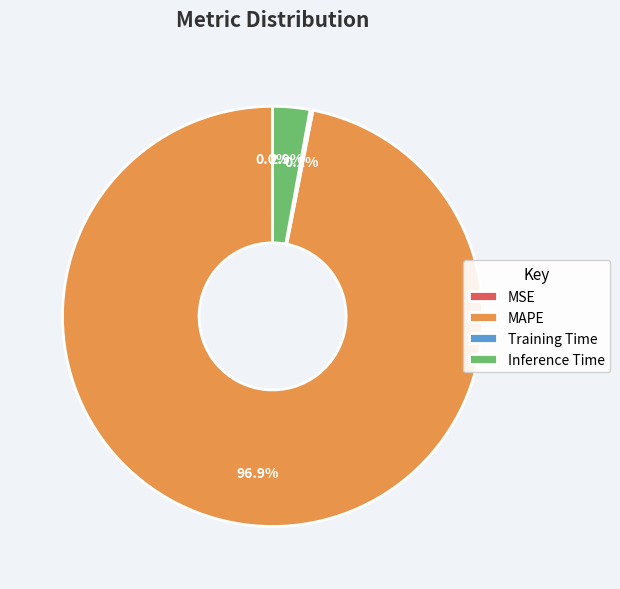

To the nearest percent, what percentage of the pie is MAPE?

97%